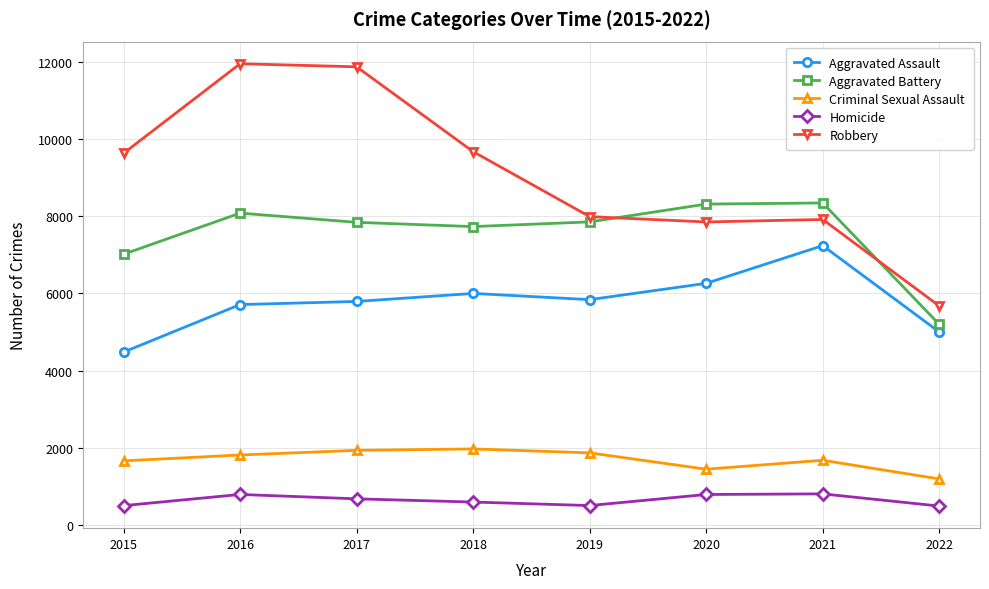

True or false: Aggravated Battery has more than 0 points higher than both neighbors.

True